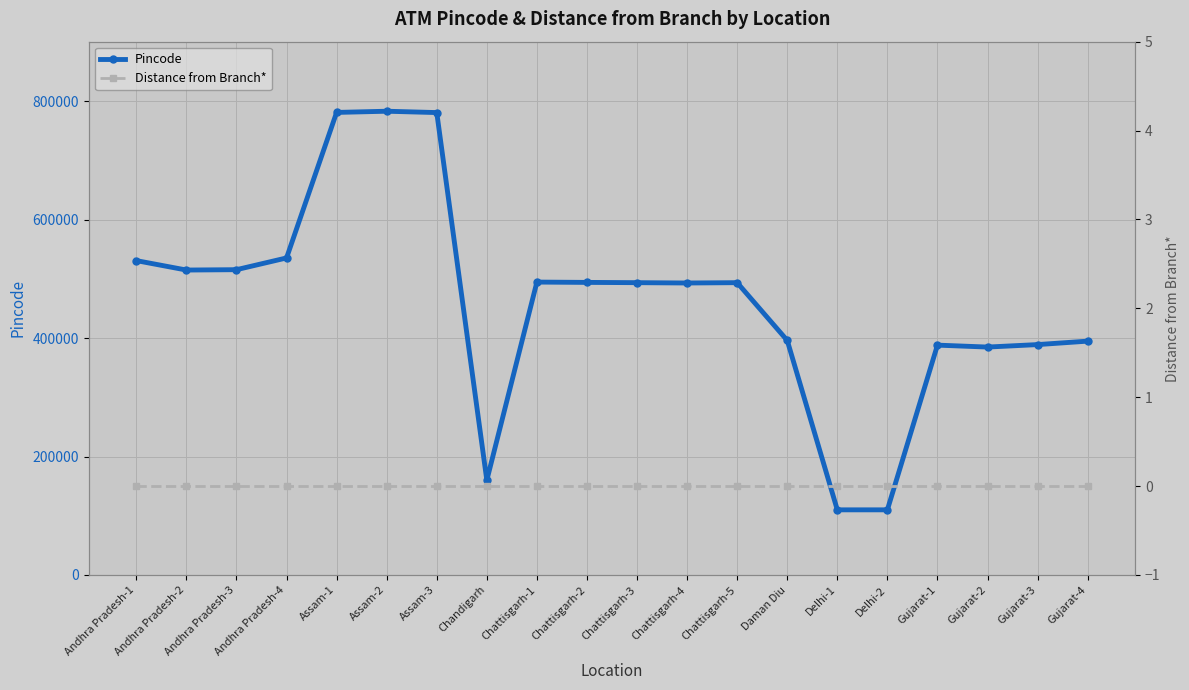

What position from the right is Gujarat-1?

4